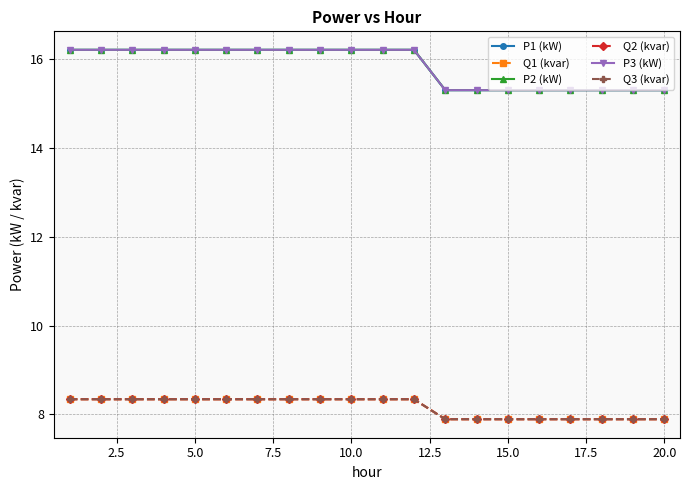

What is the smallest value displayed?

7.9